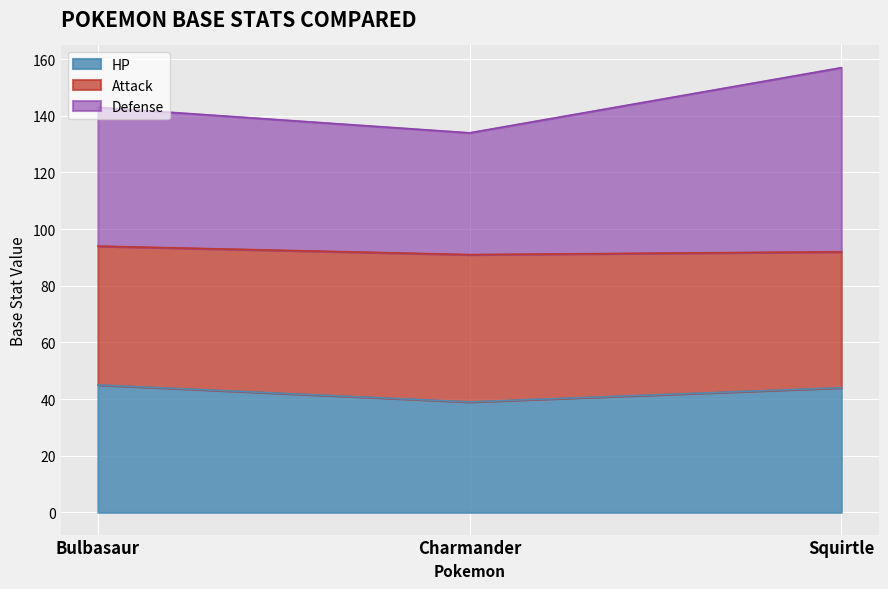

What is the value of the HP point at the 1st from the left?

45